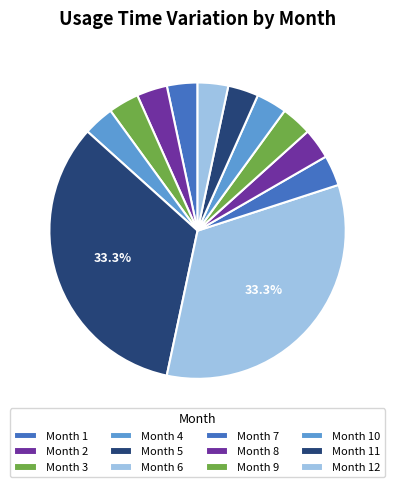

Is there a majority slice in this chart?

No